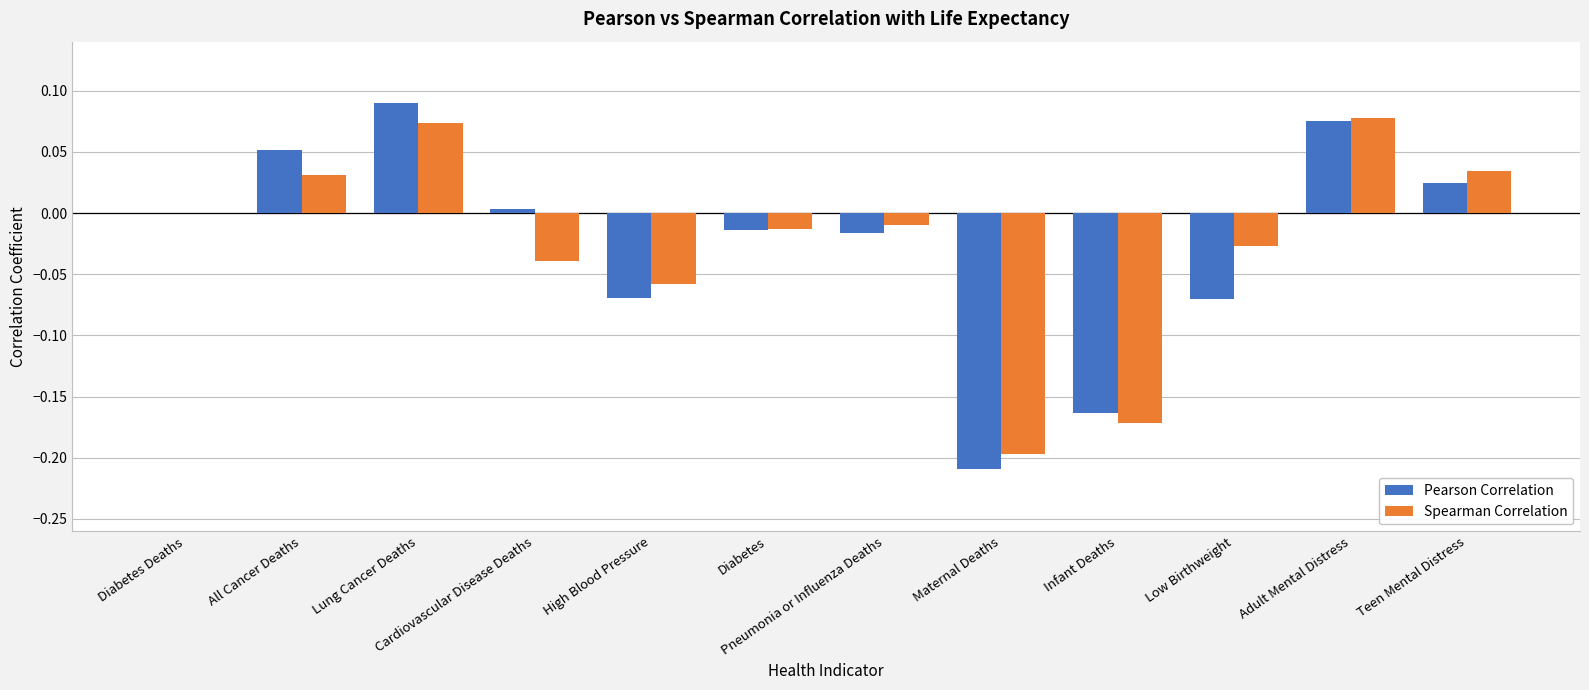

Is the value of Pearson Correlation at Teen Mental Distress greater than the value of Spearman Correlation at Diabetes?

Yes